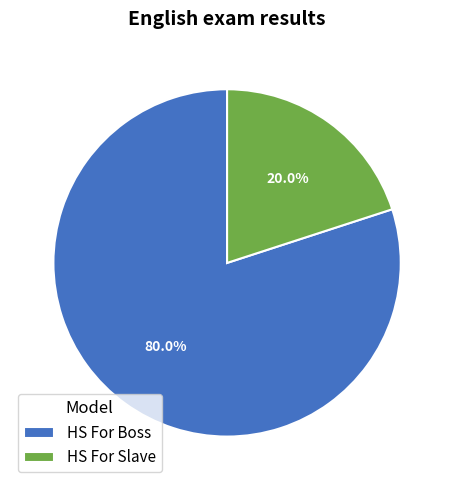

Rank the categories by value from lowest to highest.

HS For Slave, HS For Boss